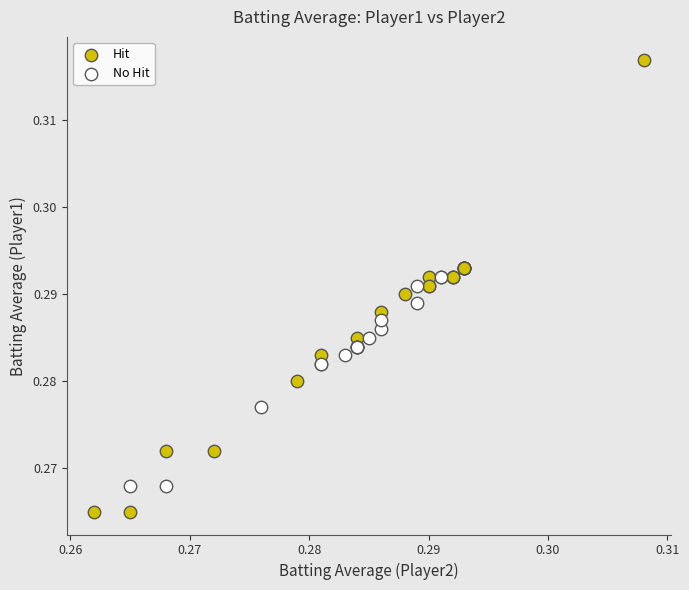

Which series contains the highest Y value?

Hit